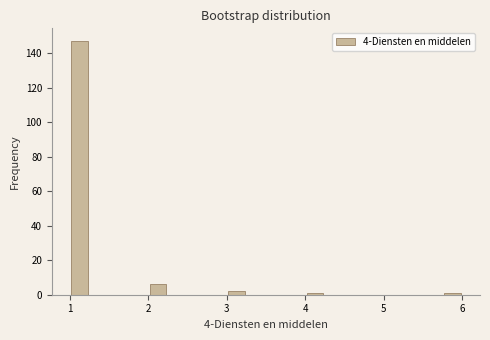

Read against the x-axis, roughly where is the centre of the tallest bar?

1.1